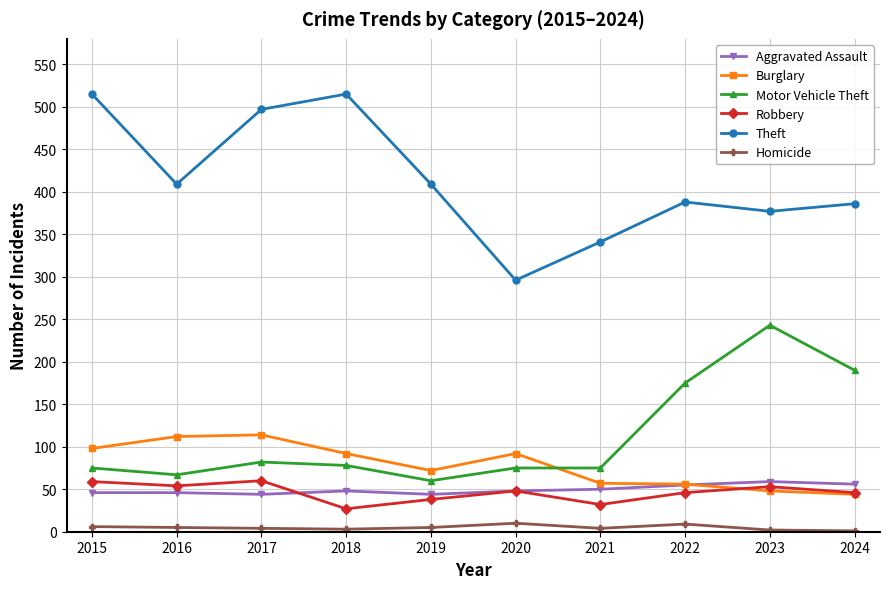

Is the value of Homicide at 2018 greater than the value of Theft at 2018?

No